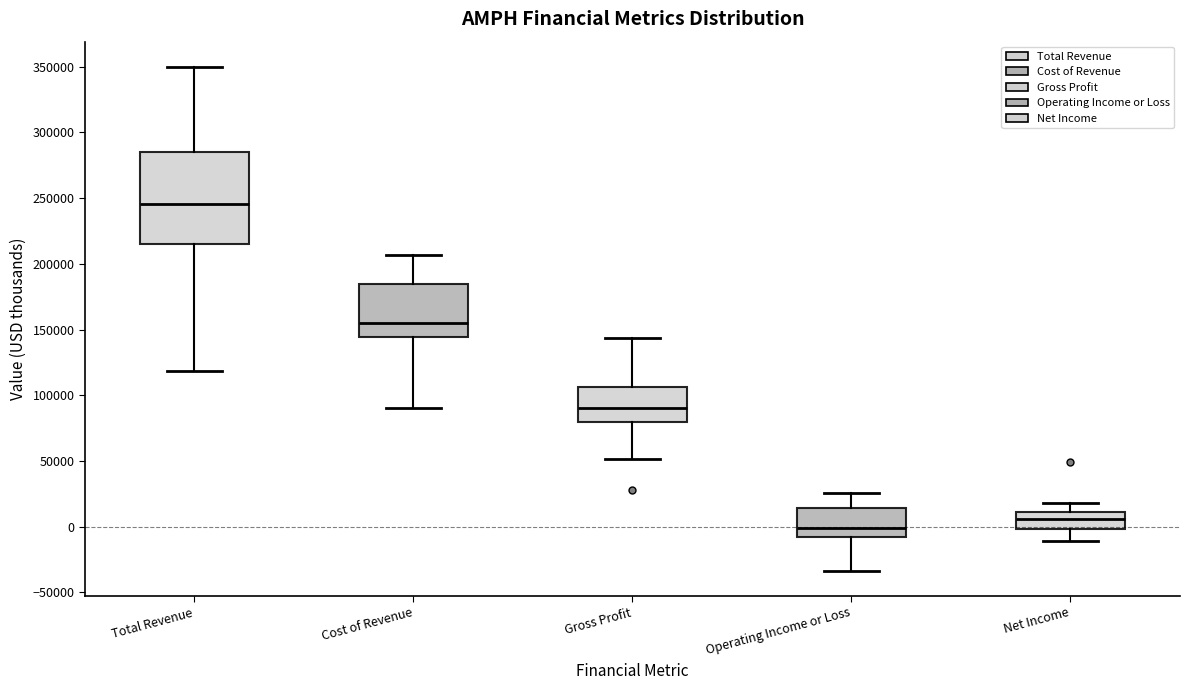

Which box is the tallest, from its lower edge to its upper edge?

Total Revenue